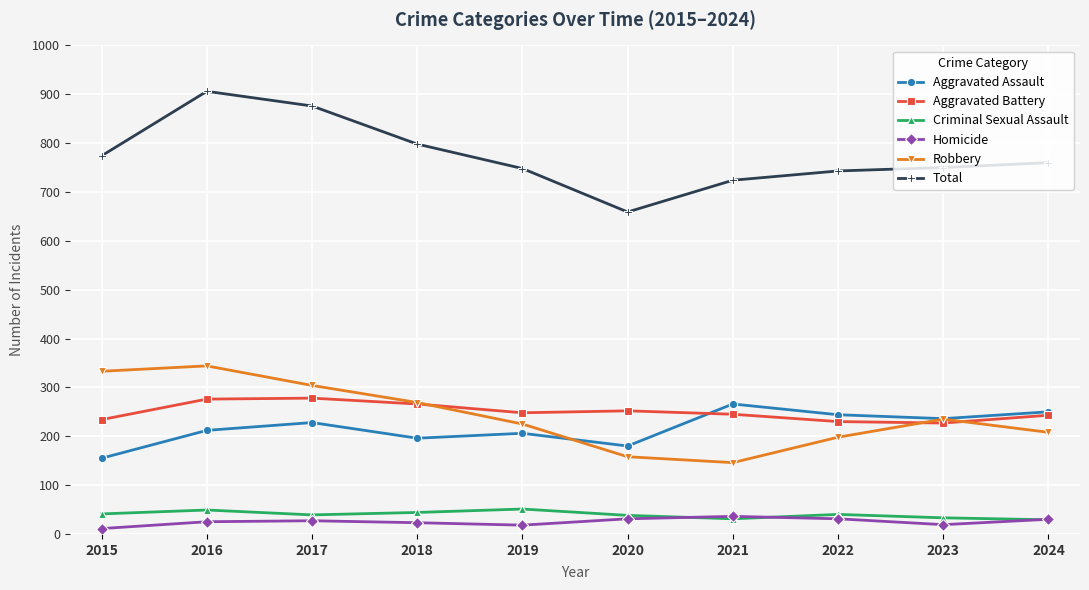

True or false: Aggravated Battery and Criminal Sexual Assault intersect in this chart.

False